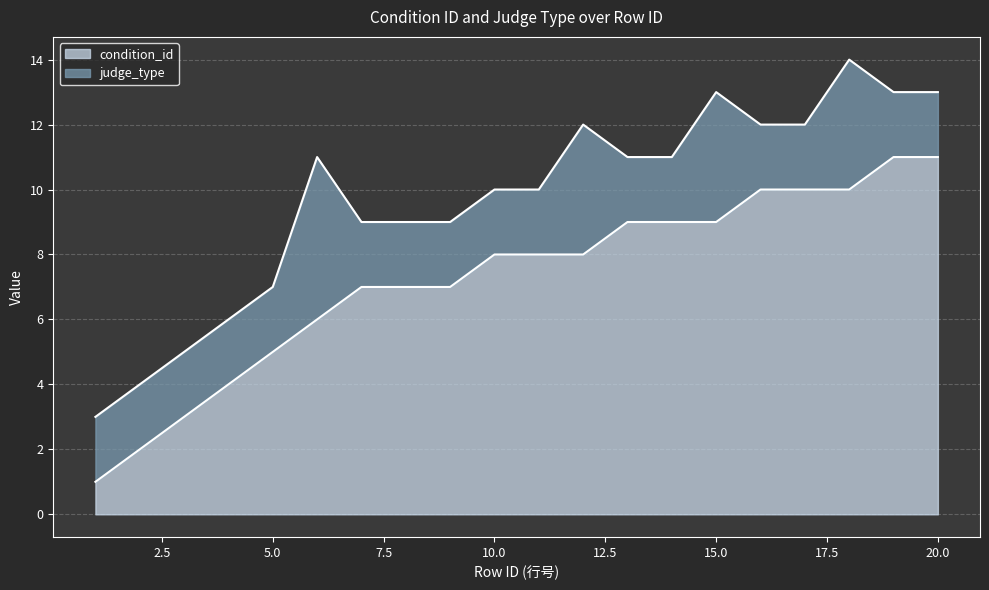

Does the chart display data point markers on the line(s)?

No